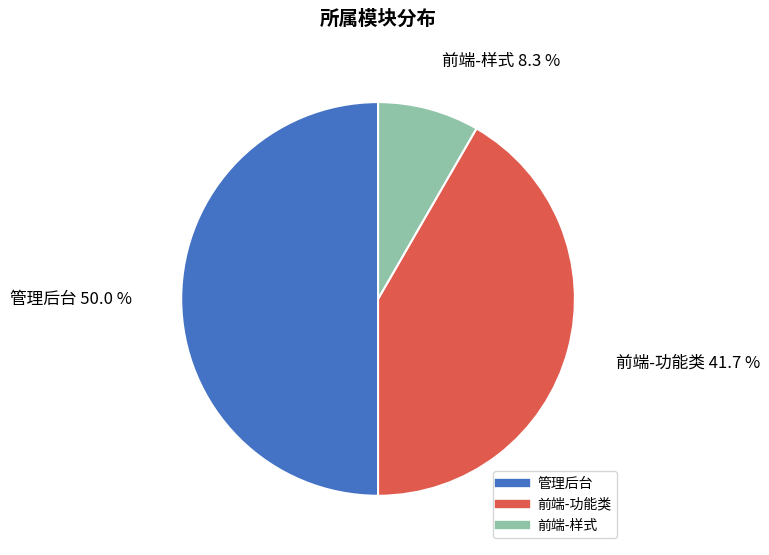

Is 前端-样式 the majority of the pie?

No